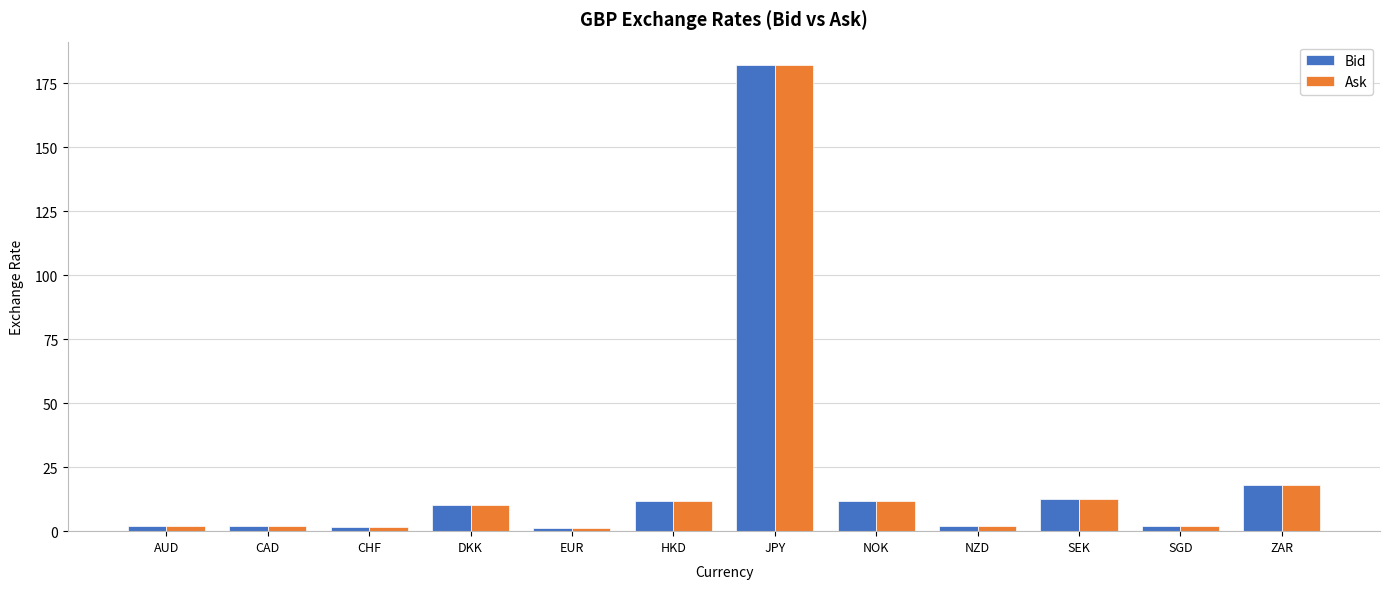

Is it true that Ask equals 12.7 at SEK?

True